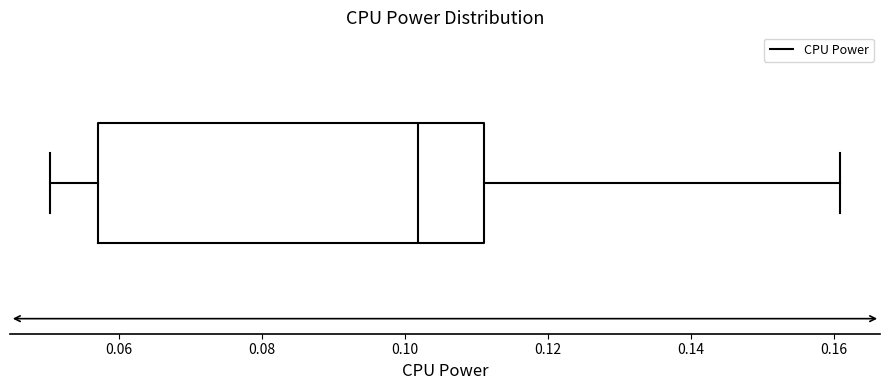

Where is the left edge of the box on the x-axis? The values are not printed on the chart, so give them approximately, as read against the axis.

0.058